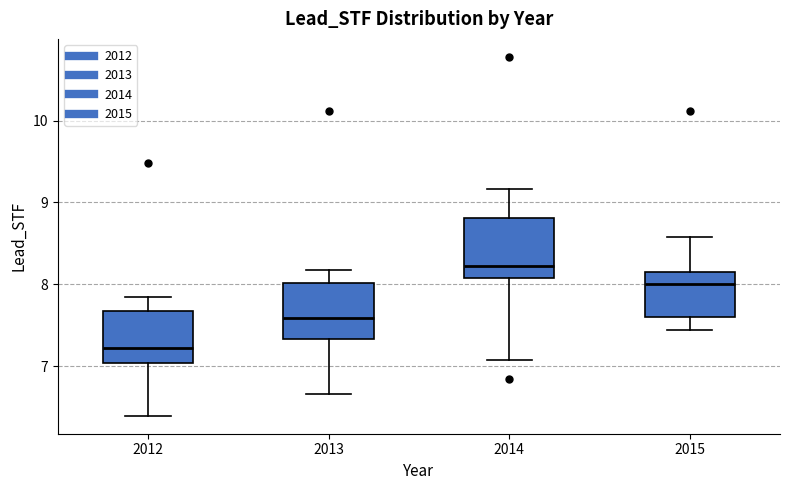

Where is the upper edge of the box at x = 2013 on the y-axis? The values are not printed on the chart, so give them approximately, as read against the axis.

8.0